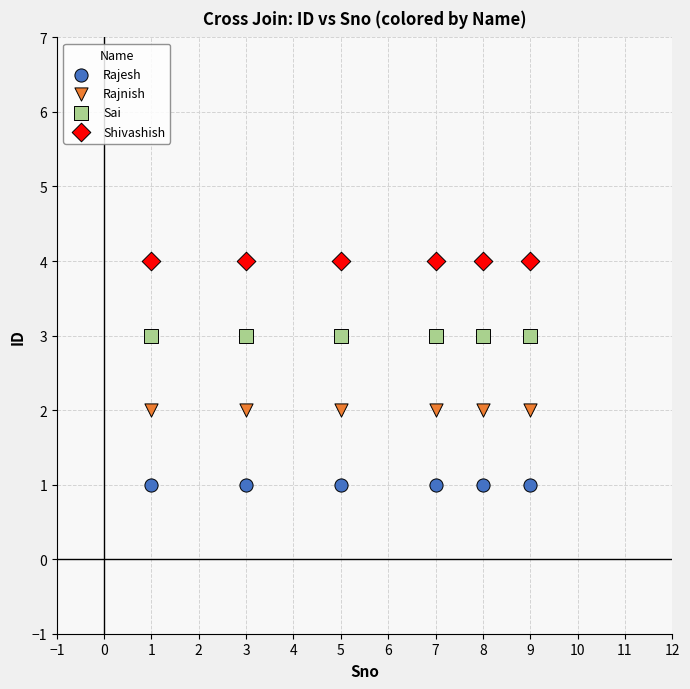

Which series reaches the maximum Y coordinate?

Shivashish